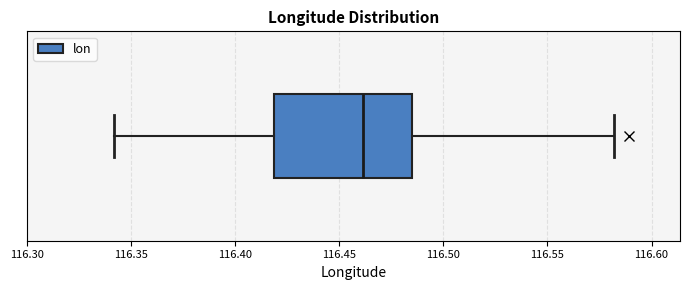

Transcribe this box plot: give where the median line is, the range the box spans, and where the two whiskers end, as read against the x-axis. The values are not printed on the chart, so give them approximately, as read against the axis.

median 116.460, box 116.420 to 116.485, whiskers 116.340 to 116.580